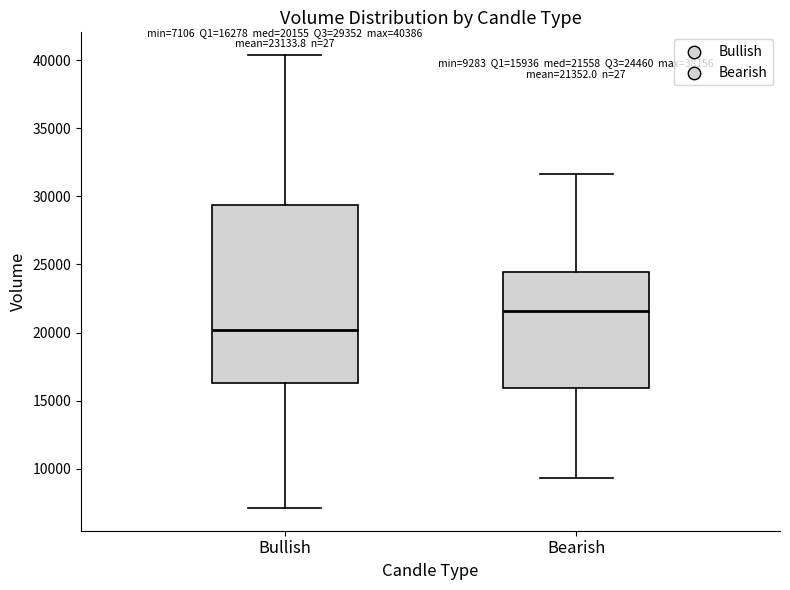

Which box has the lowest median line?

Bullish